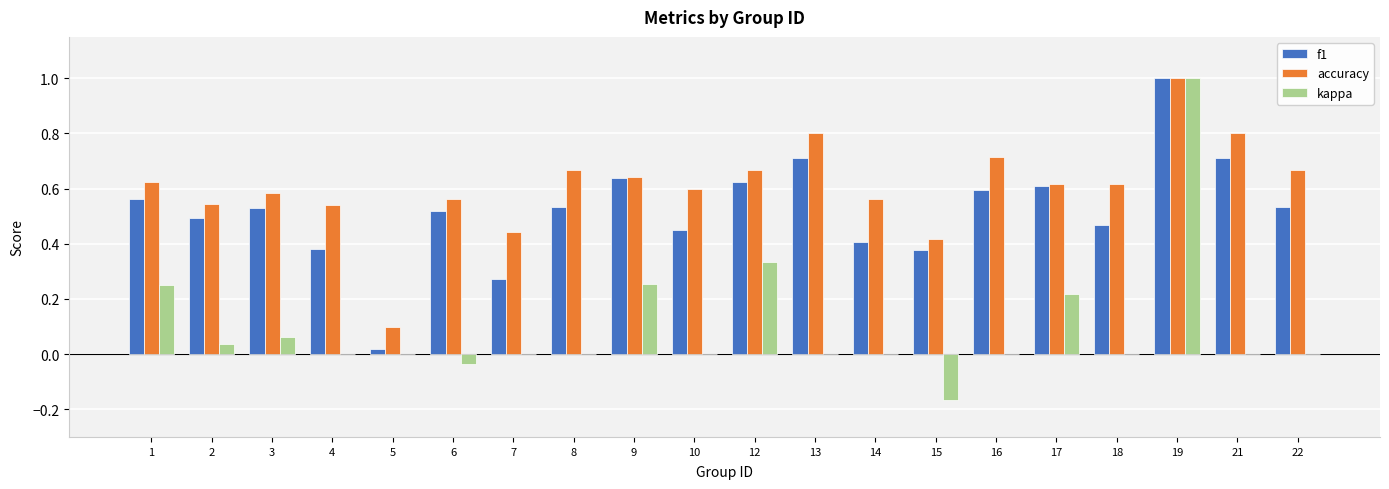

The value of f1 at 15 is 0.4. True or false?

True